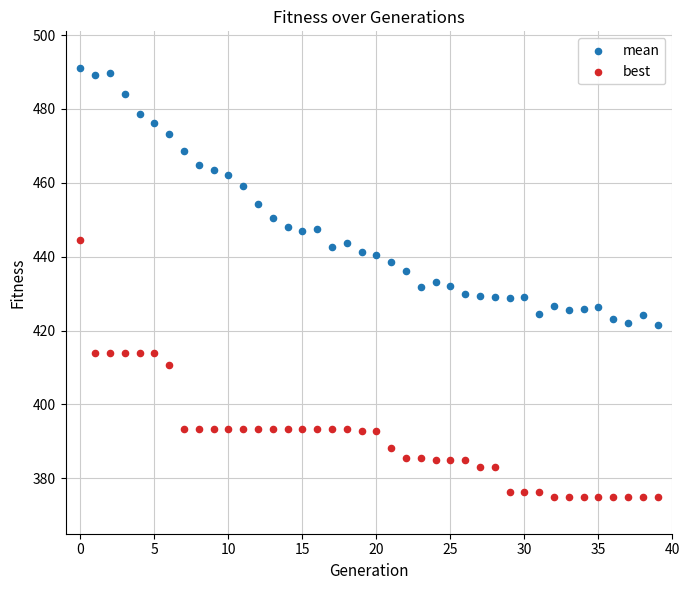

In the best series, what Y value is closest to 409?

410.7